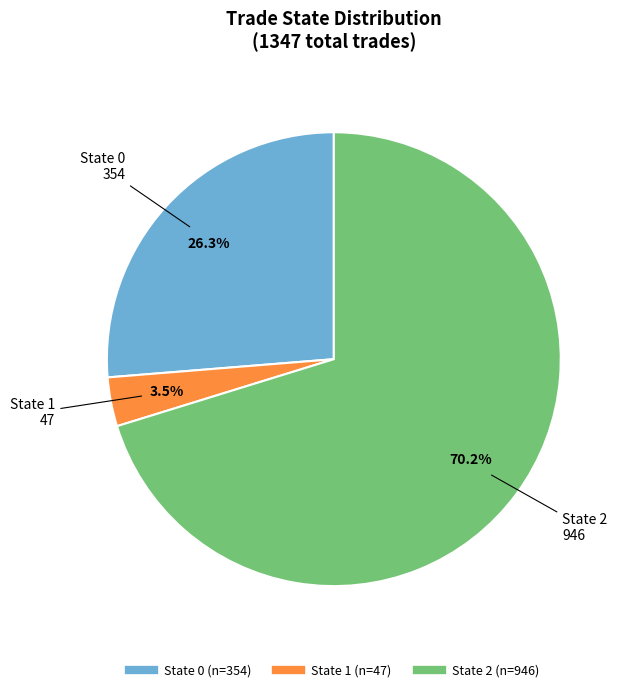

Is there any slice that represents more than half of the pie?

Yes